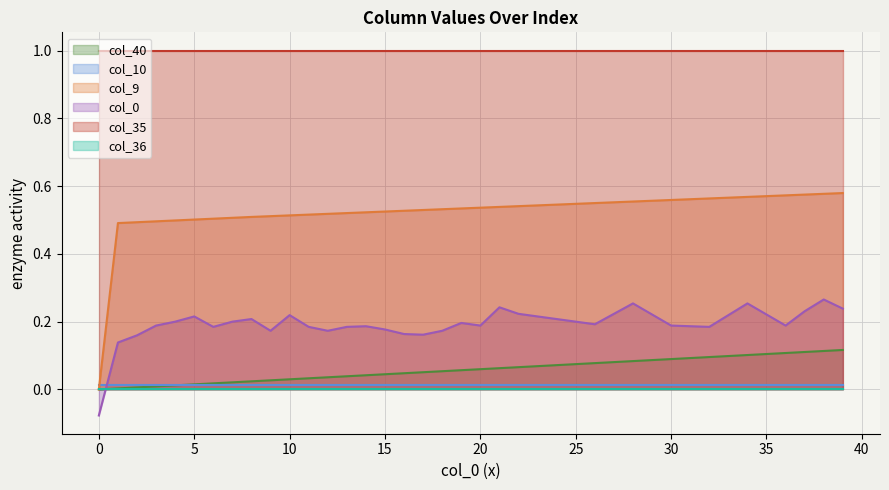

Which series has the widest spread of values?

col_9